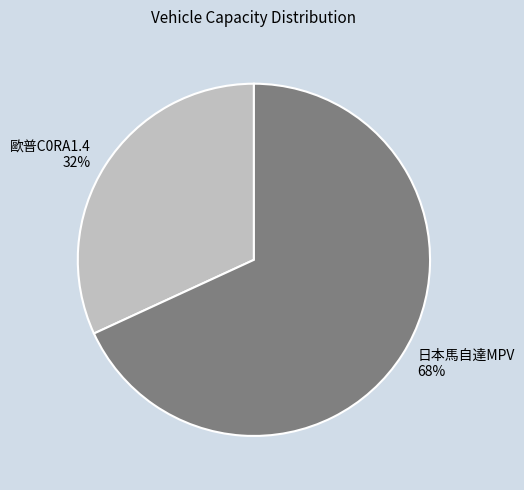

To the nearest percent, what portion does 歐普C0RA1.4 represent?

32%